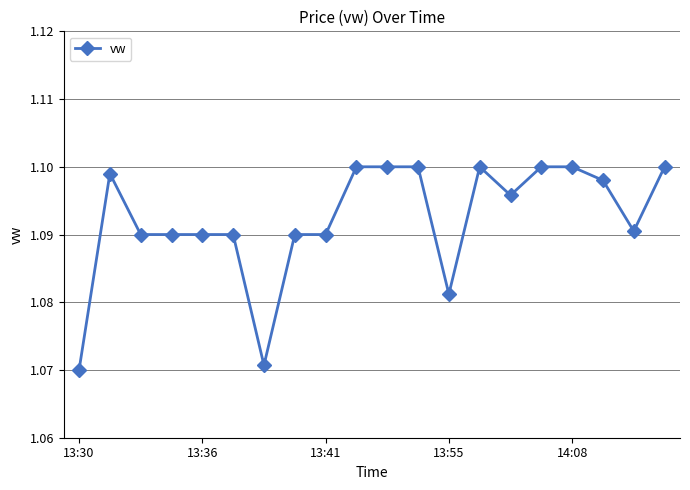

What is the sum of all values?

21.8